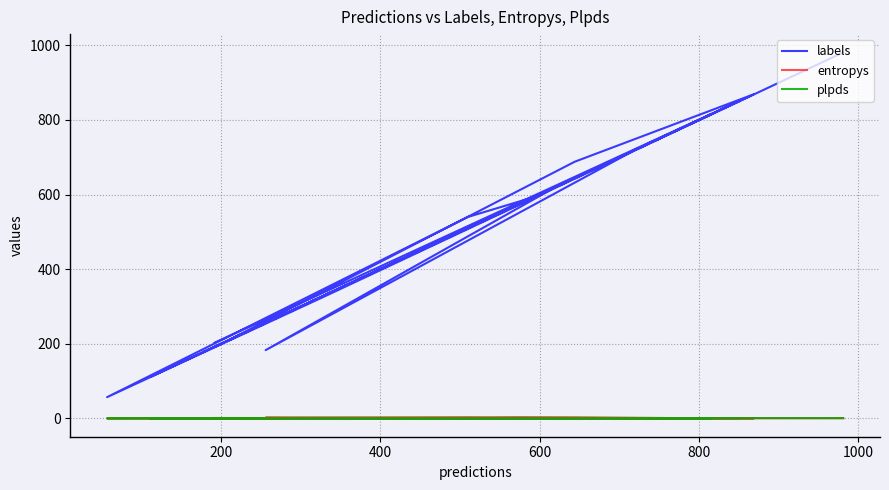

What is the sum of all plpds values?

10.8